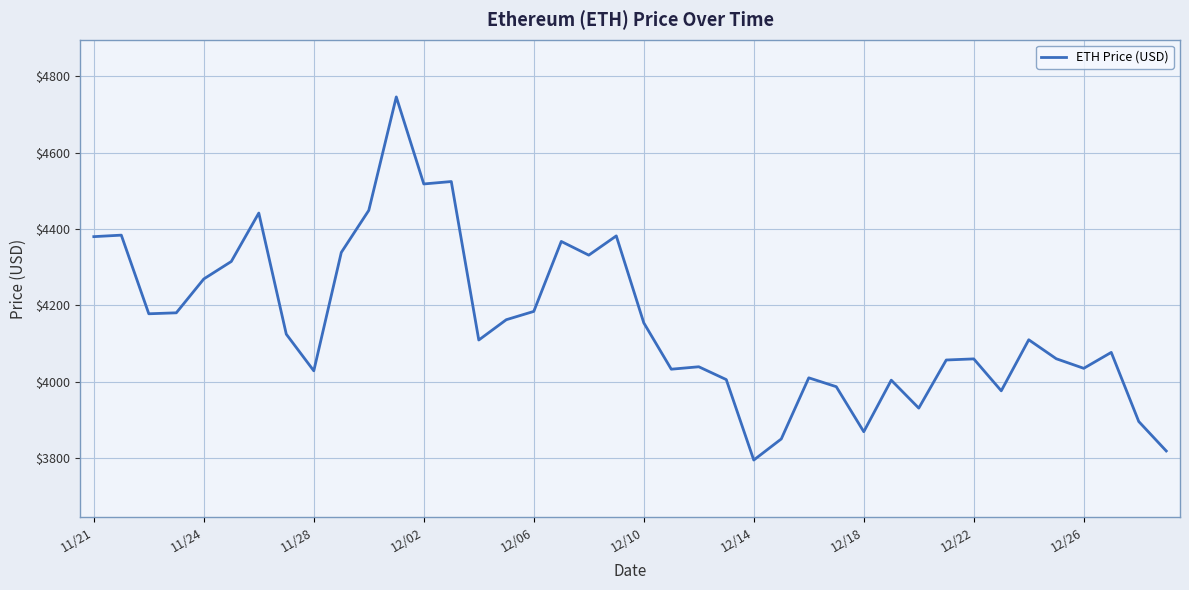

What is the difference between the maximum and minimum values?

952.1